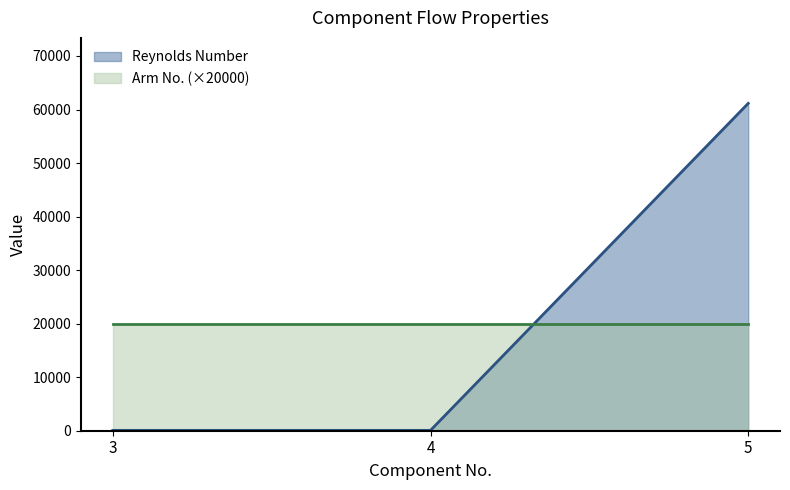

What is the difference between the maximum and minimum values?

61083.3